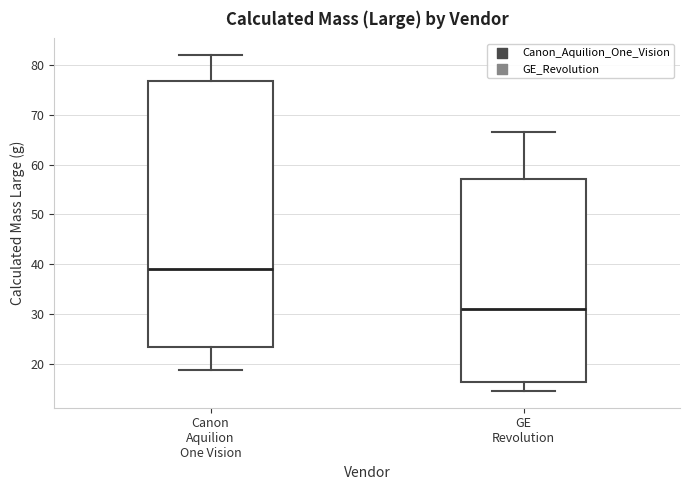

Reading left to right, transcribe this box plot: for each box, give where its median line is, the range the box spans, and where its two whiskers end, as read against the y-axis. The values are not printed on the chart, so give them approximately, as read against the axis.

Canon Aquilion One Vision: median 39, box 23 to 77, whiskers 19 to 82
GE Revolution: median 31, box 16 to 57, whiskers 15 to 67